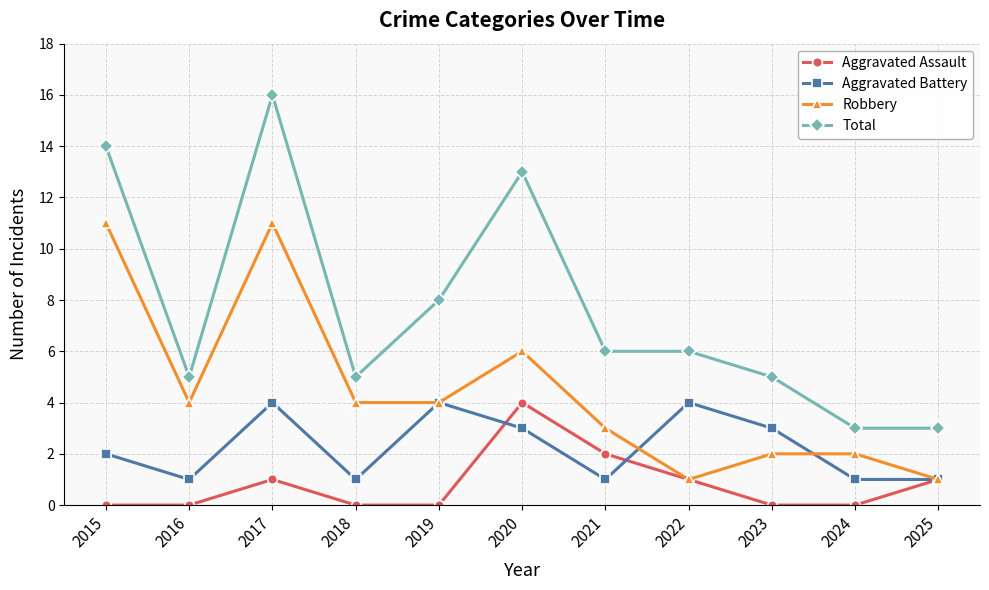

In Aggravated Assault, how many points are higher than both neighbors (excluding endpoints)?

2